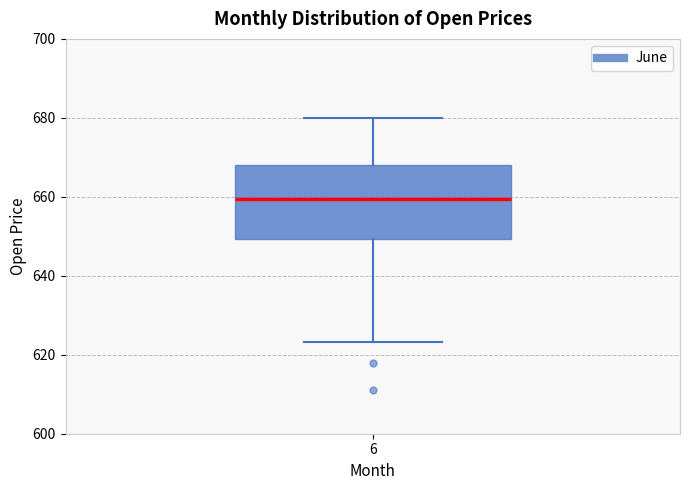

Where does the upper whisker of the box at x = 6 end on the y-axis? The values are not printed on the chart, so give them approximately, as read against the axis.

680